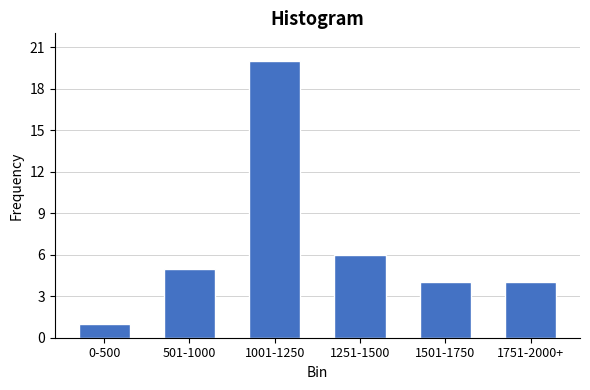

Reading left to right, list all the values displayed in this chart.

0-500=1	501-1000=5	1001-1250=20	1251-1500=6	1501-1750=4	1751-2000+=4